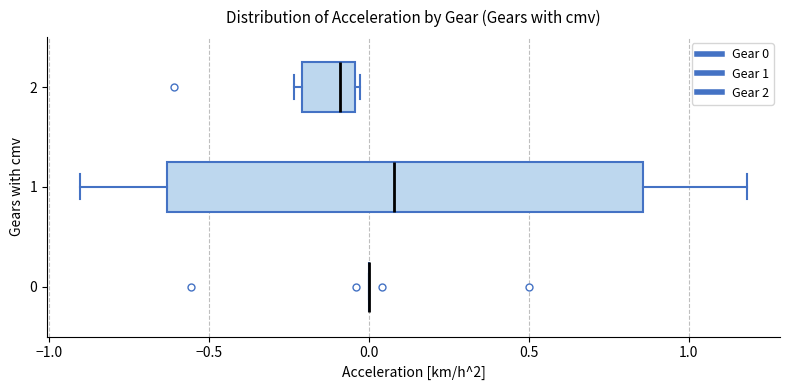

Reading bottom to top, transcribe this box plot: for each box, give where its median line is, the range the box spans, and where its two whiskers end, as read against the x-axis. The values are not printed on the chart, so give them approximately, as read against the axis.

0: box collapsed to a line at 0.00, whiskers 0.00 to 0.00
1: median 0.10, box -0.65 to 0.85, whiskers -0.90 to 1.20
2: median -0.10, box -0.20 to -0.05, whiskers -0.25 to -0.05 (just right of the box's right edge)